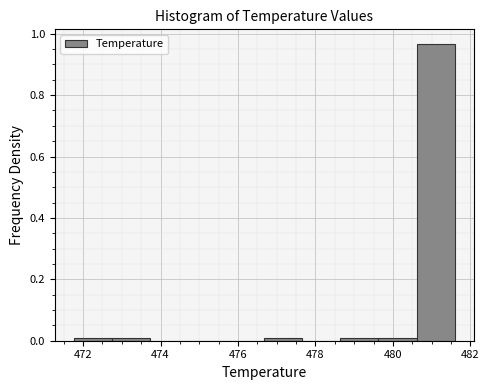

Over which range of the x-axis is the bar tallest?

480.6 to 481.6